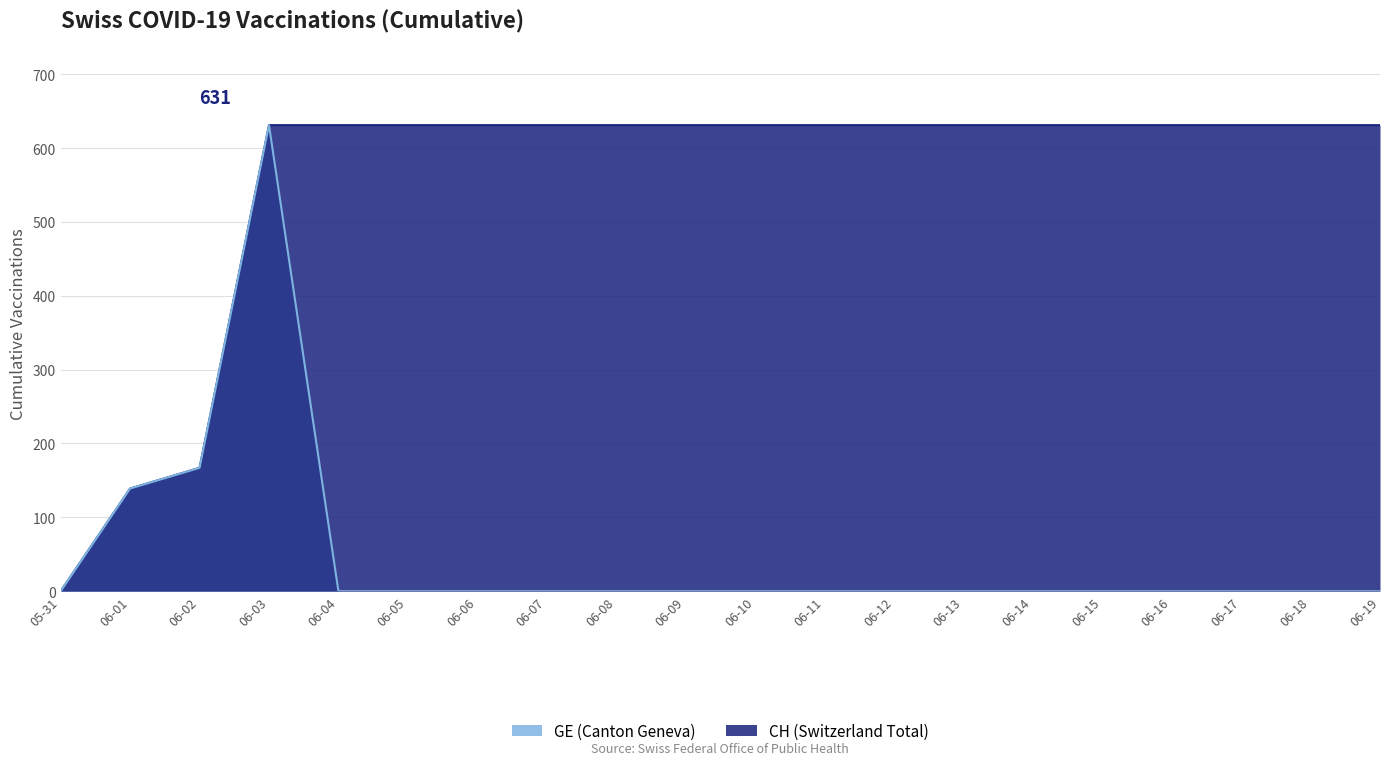

True or false: GE and CH intersect in this chart.

False